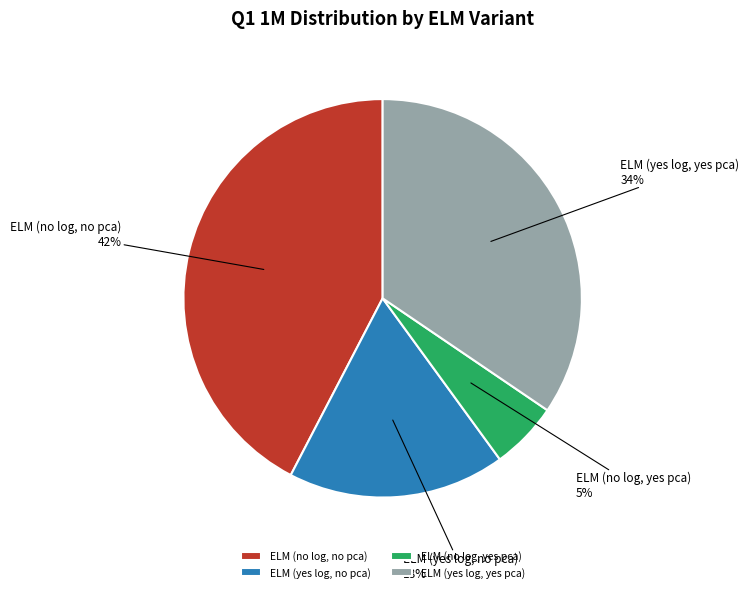

How many slices are in this pie chart?

4